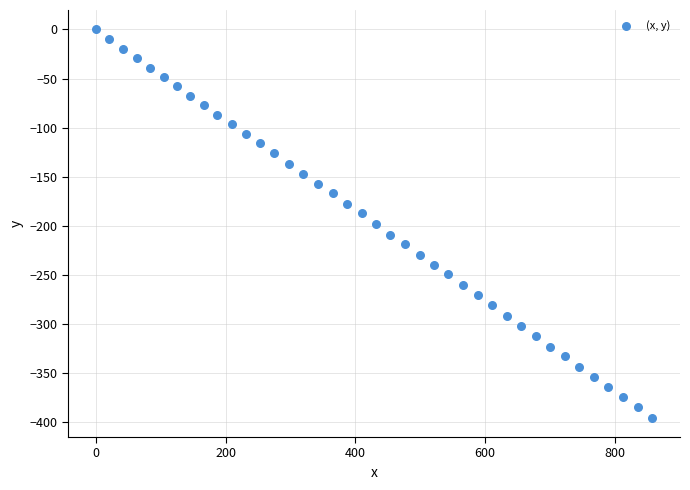

What is the range of X values (max minus min)?

857.4